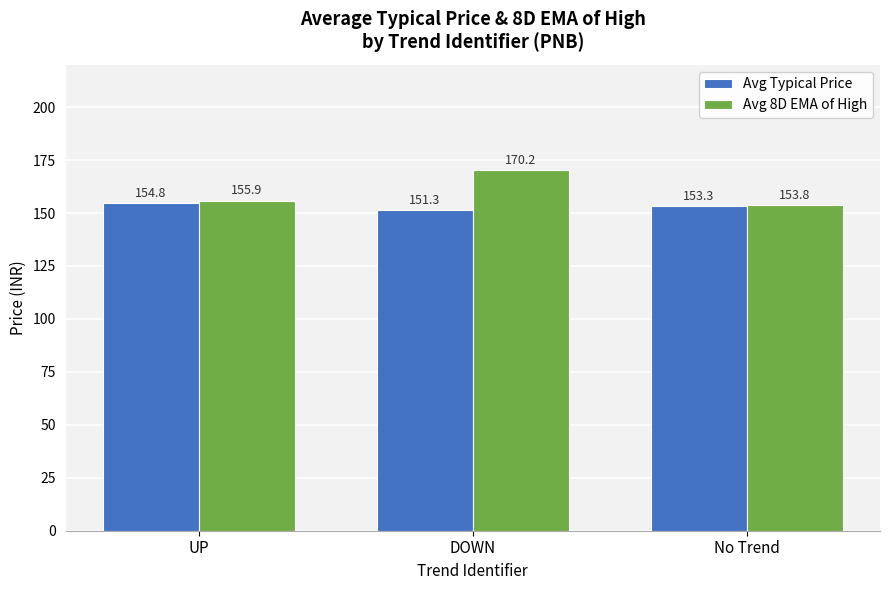

Rank the series by their average value, from lowest to highest.

Avg Typical Price, Avg 8D EMA of High